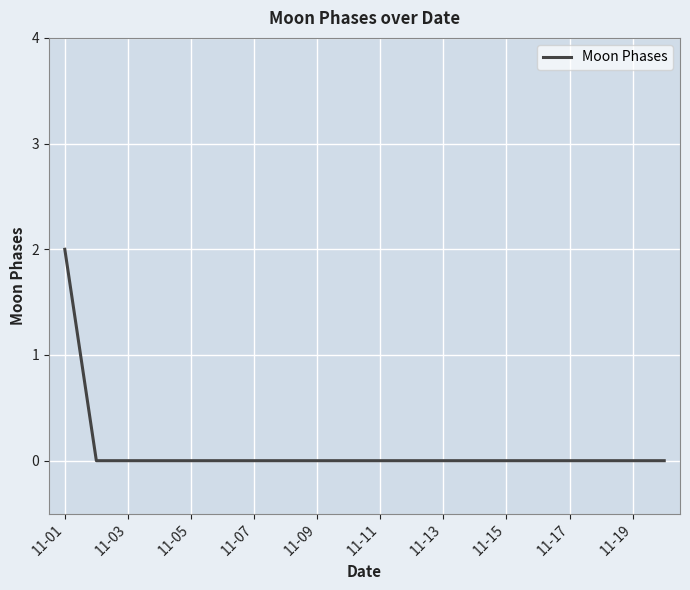

How many lines are shown in the chart?

1